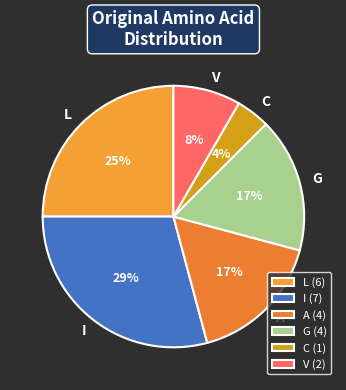

Is it true that I is 18% of the pie?

False